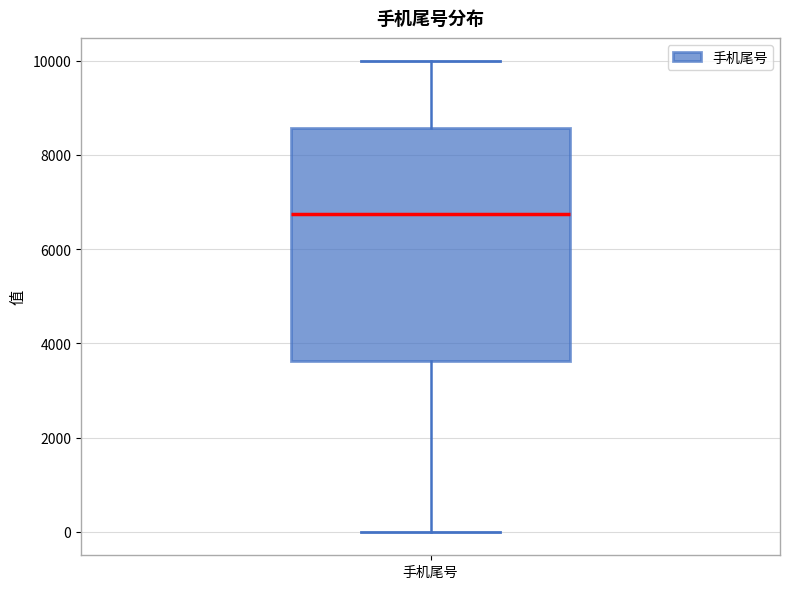

Where is the upper edge of the box for 手机尾号 on the y-axis? The values are not printed on the chart, so give them approximately, as read against the axis.

8600